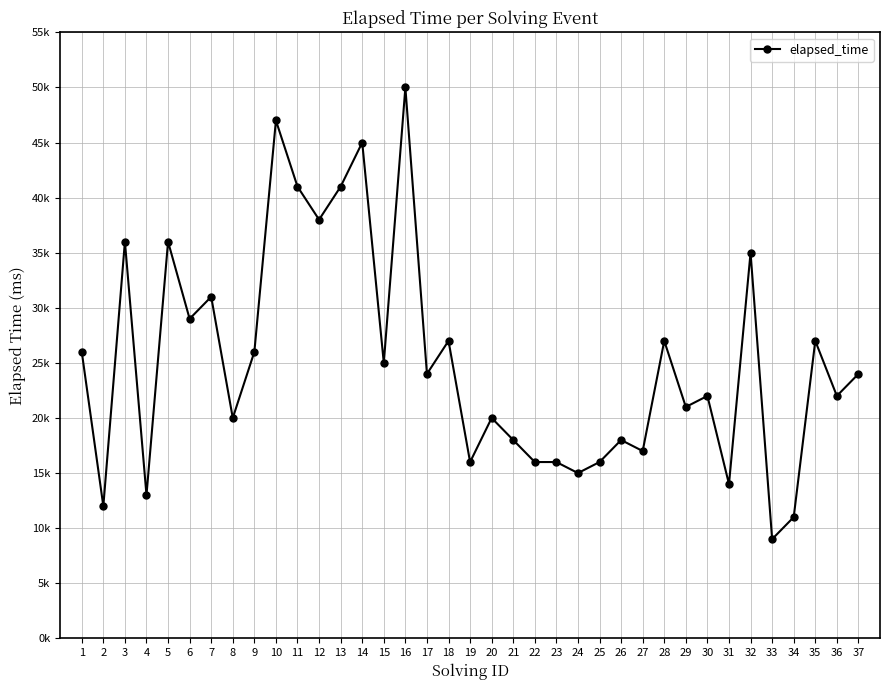

Reading left to right, transcribe all the data shown in this chart.

1=26000	2=12000	3=36000	4=13000	5=36000	6=29000	7=31000	8=20000	9=26000	10=47000	11=41000	12=38000	13=41000	14=45000	15=25000	16=50000	17=24000	18=27000	19=16000	20=20000	21=18000	22=16000	23=16000	24=15000	25=16000	26=18000	27=17000	28=27000	29=21000	30=22000	31=14000	32=35000	33=9000	34=11000	35=27000	36=22000	37=24000